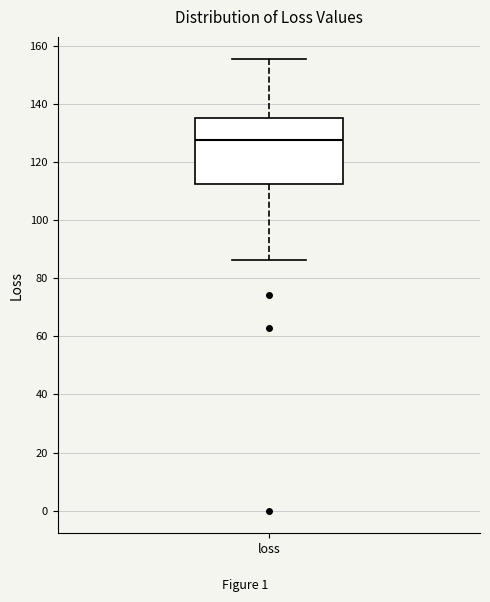

Where does the upper whisker of the box for loss end on the y-axis? The values are not printed on the chart, so give them approximately, as read against the axis.

156